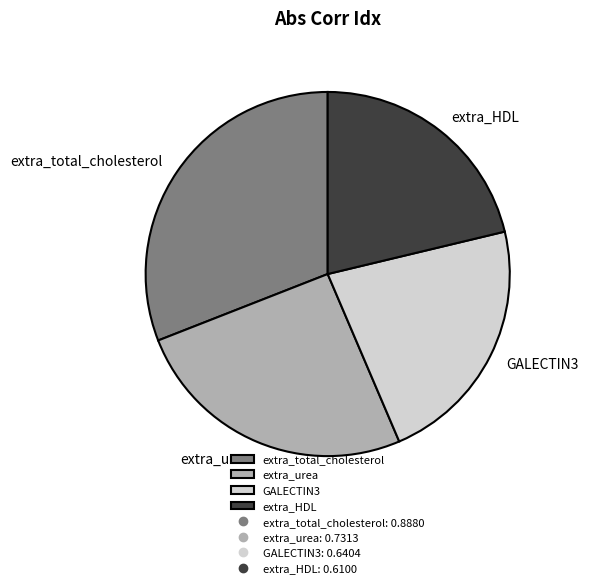

What is the largest slice in the pie chart?

extra_total_cholesterol